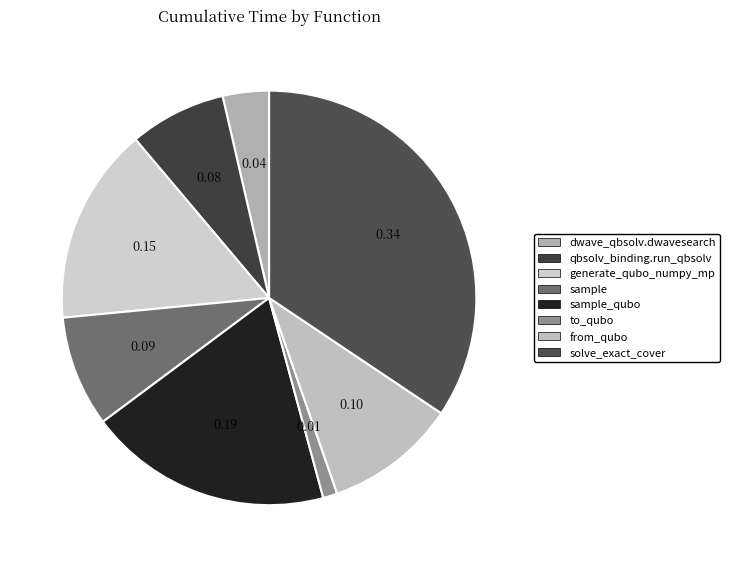

How many segments does this pie chart have?

8